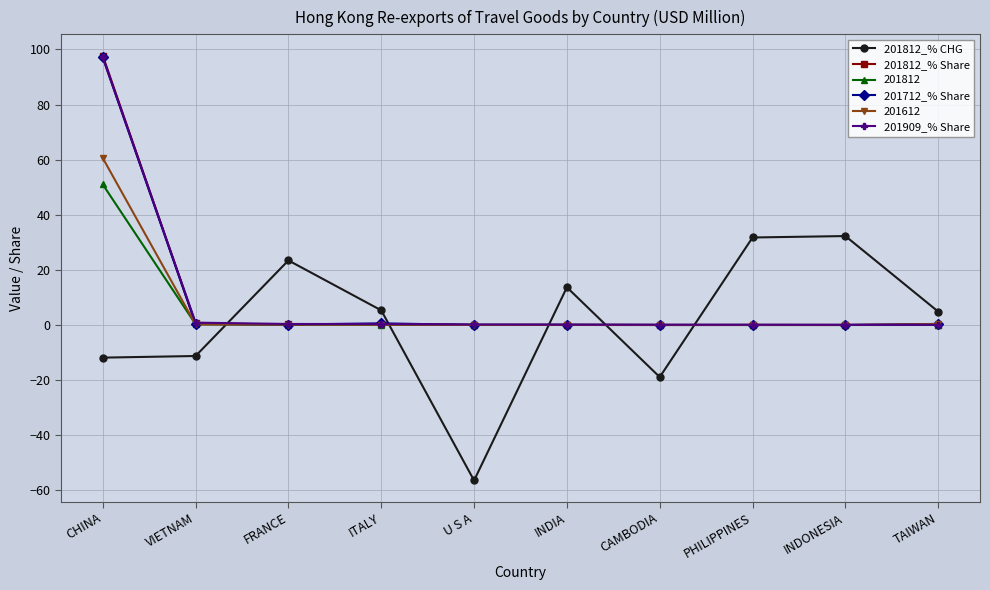

What is the label of the 10th point from the left?

TAIWAN